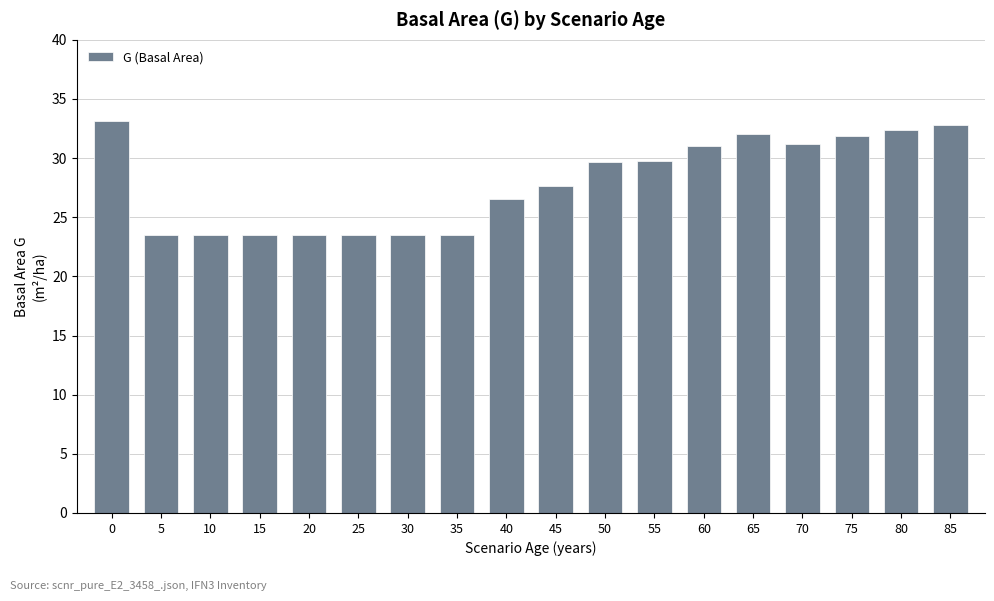

Does the chart contain stacked bars?

No